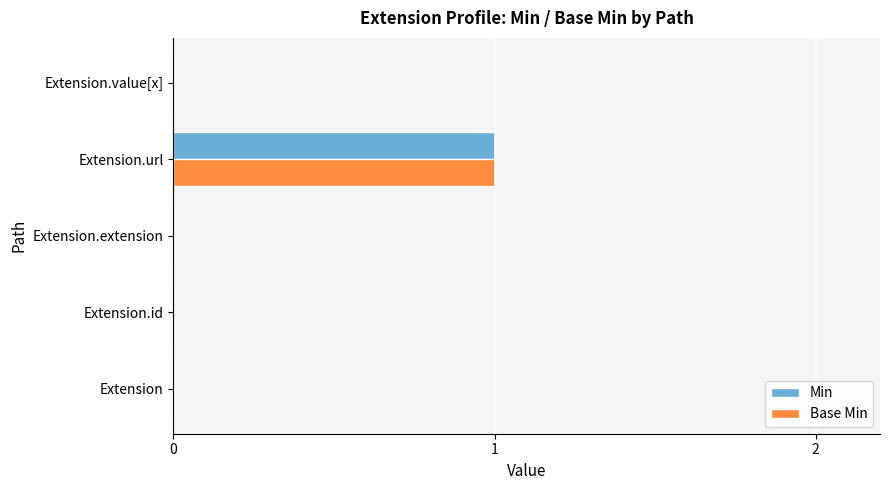

The Base Min series shows 0 at Extension.id. True or false?

True